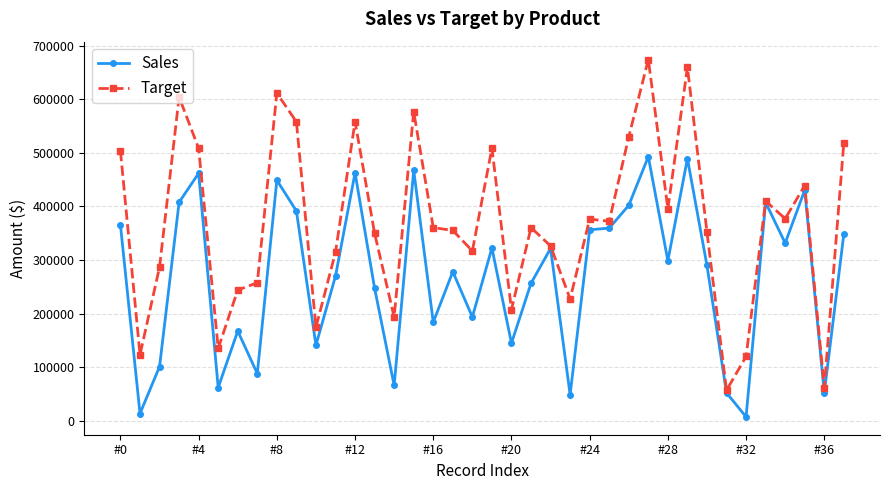

List the series in order of their overall mean, highest first.

Target, Sales